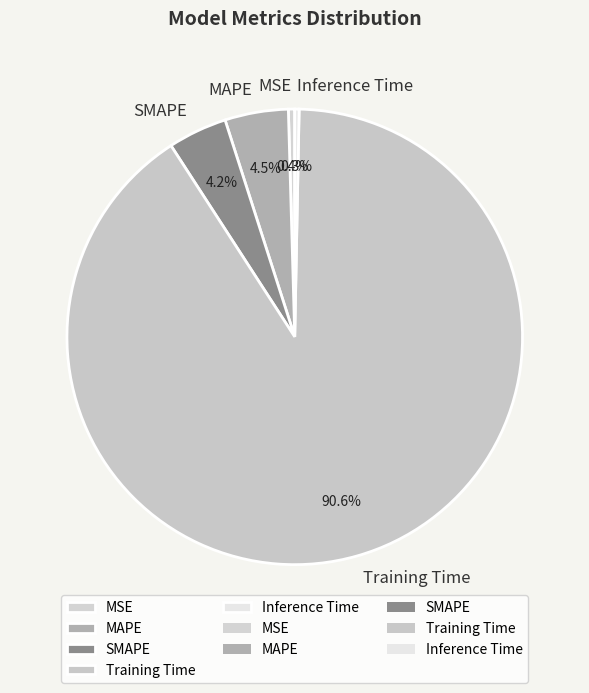

Is it true that Training Time is 85% of the pie?

False